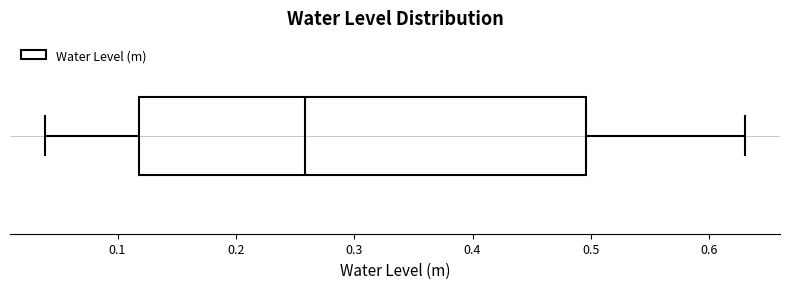

Transcribe this box plot: give where the median line is, the range the box spans, and where the two whiskers end, as read against the x-axis. The values are not printed on the chart, so give them approximately, as read against the axis.

median 0.26, box 0.12 to 0.50, whiskers 0.04 to 0.63